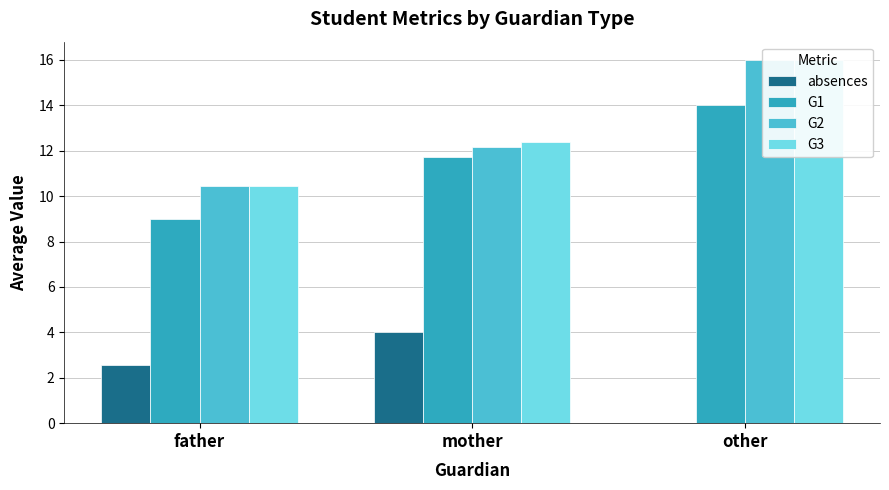

How many bars are there in total?

12